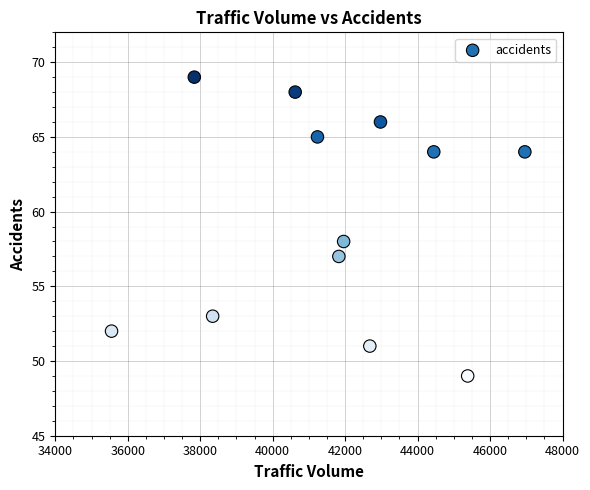

What is the average Y value?

60